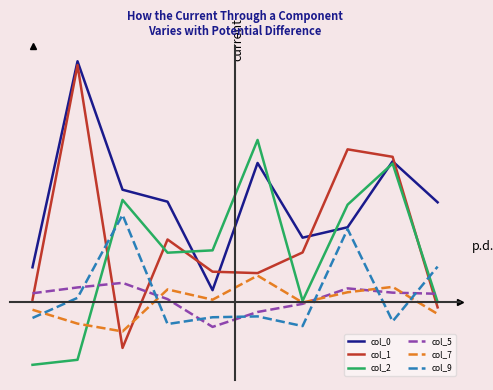

Which series ends up on top after the final intersection of col_1 and col_7?

col_1